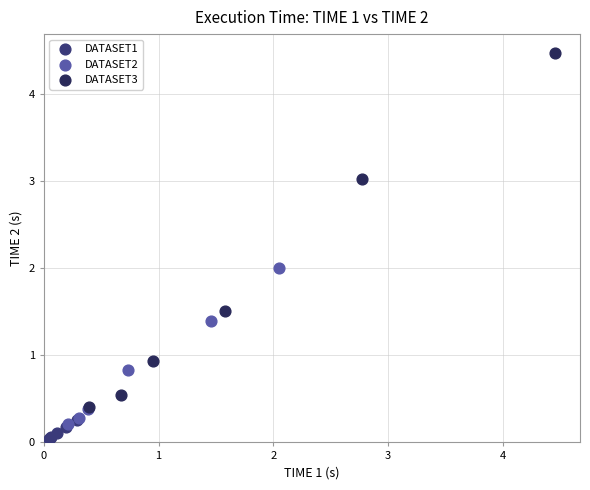

Which series contains the highest Y value?

DATASET3